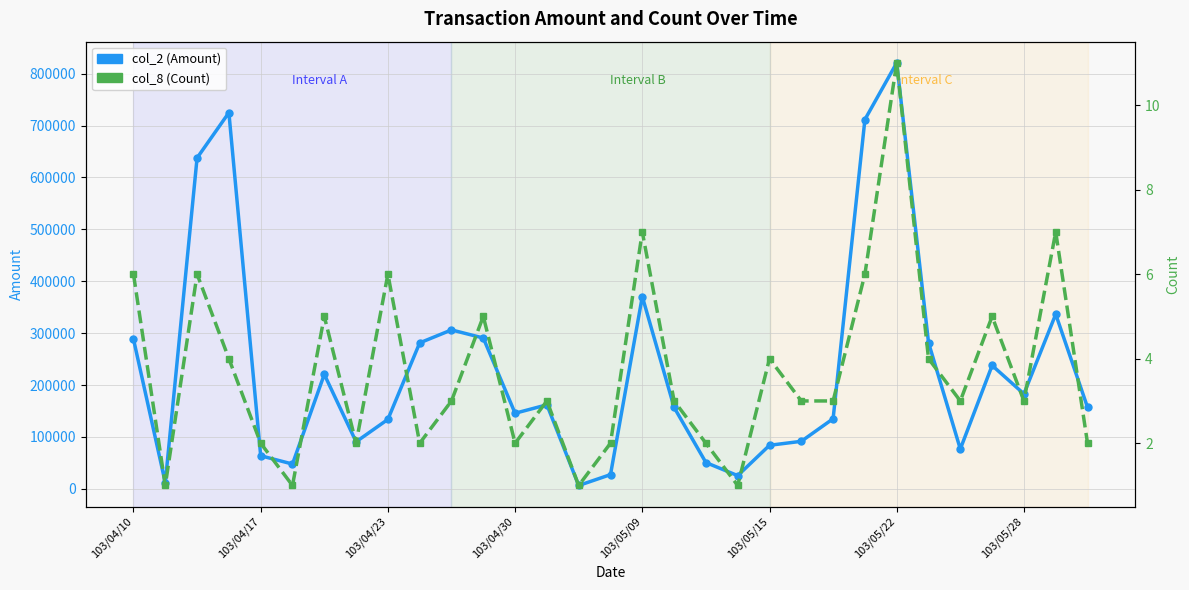

Which series has the largest total across all categories?

col_2 (Amount)